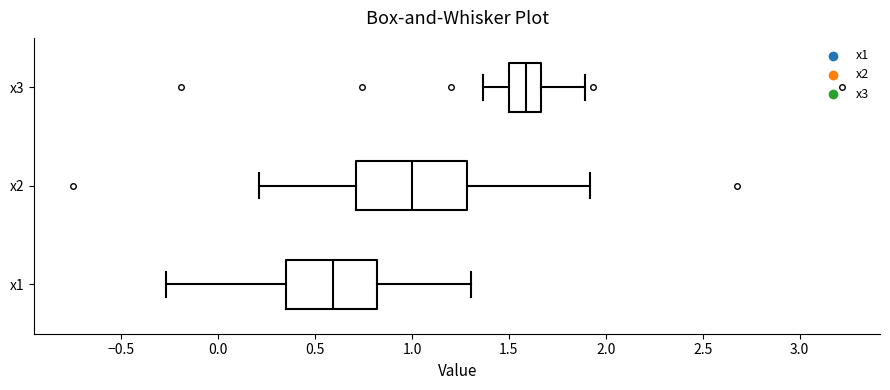

Comparing the boxes themselves (not the whiskers), which one is the widest?

x2